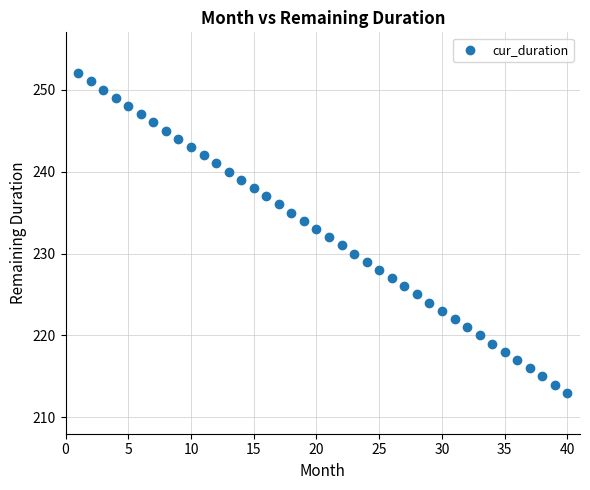

What is the range of X values (max minus min)?

39